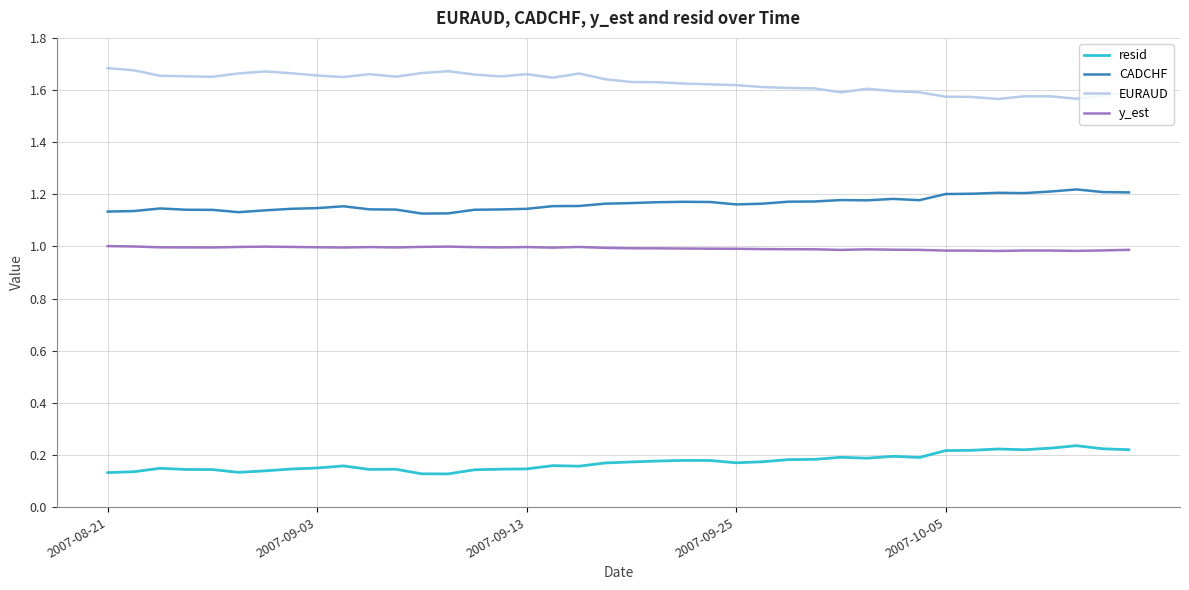

List the series in order of their peak value, highest first.

EURAUD, CADCHF, y_est, resid